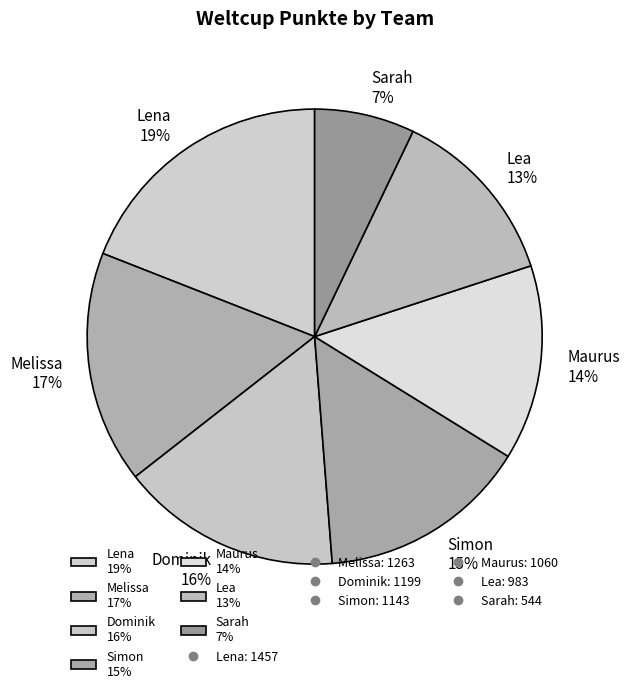

How many segments does this pie chart have?

7